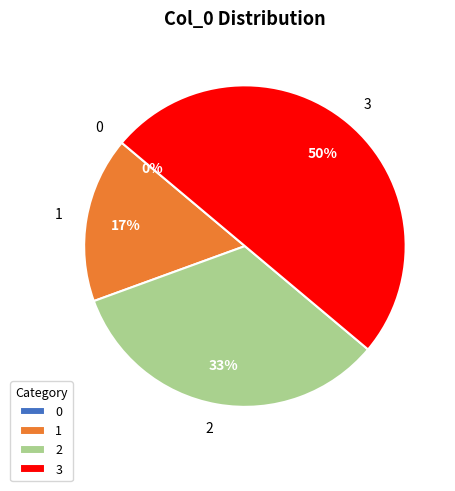

Rank the categories by value from highest to lowest.

3, 2, 1, 0